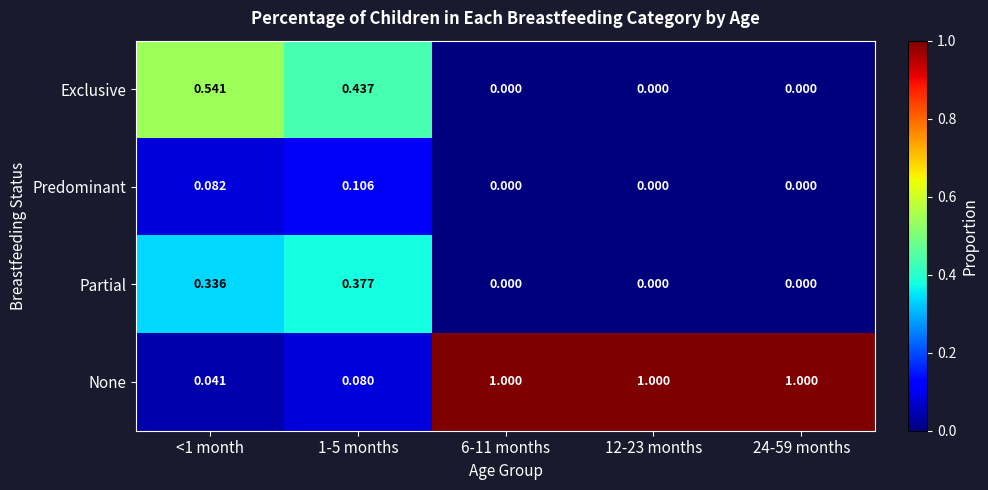

How many series are shown in this chart?

4